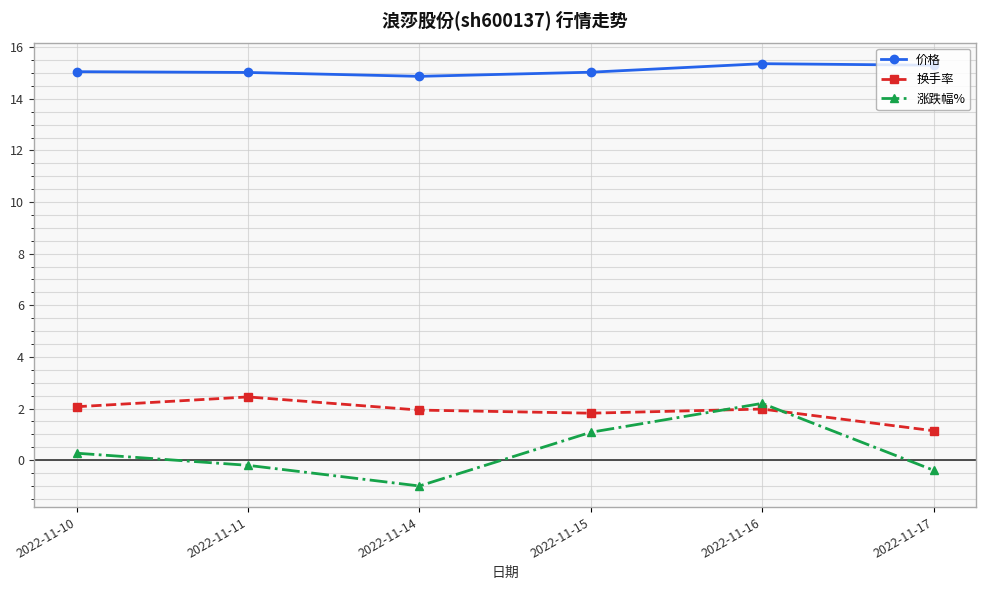

How many times do 涨跌幅% and 换手率 cross each other?

2